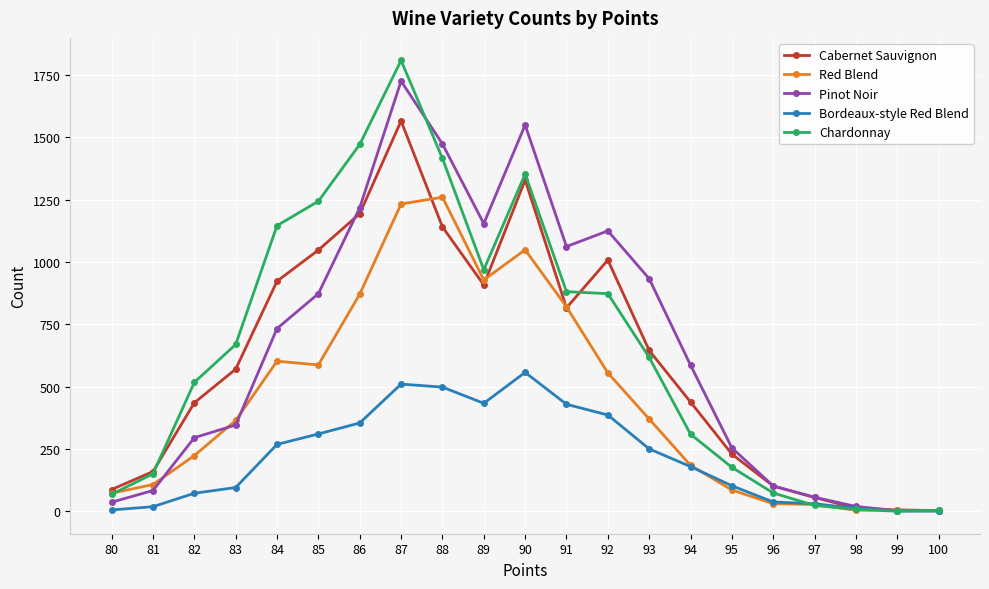

Where is Cabernet Sauvignon nearest to the value 784?

91